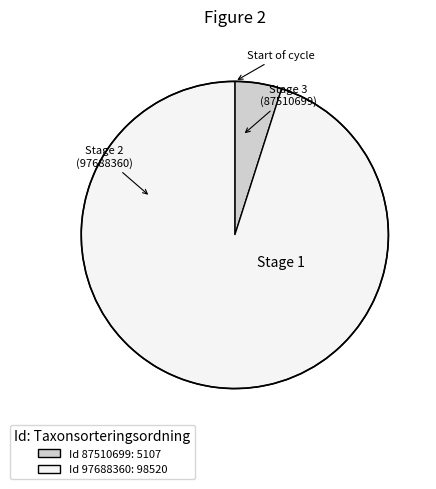

Does any single category account for the majority?

Yes